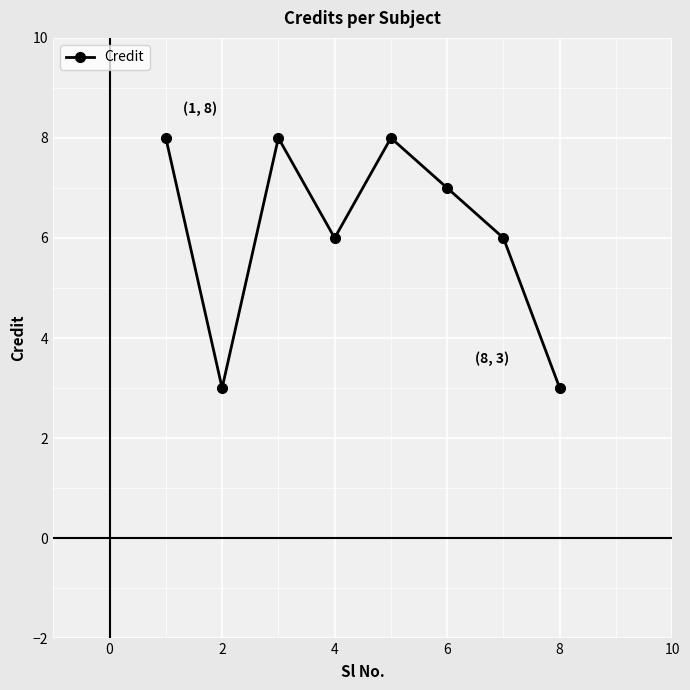

How many interior local peaks (higher than both neighbors) does the data have?

2